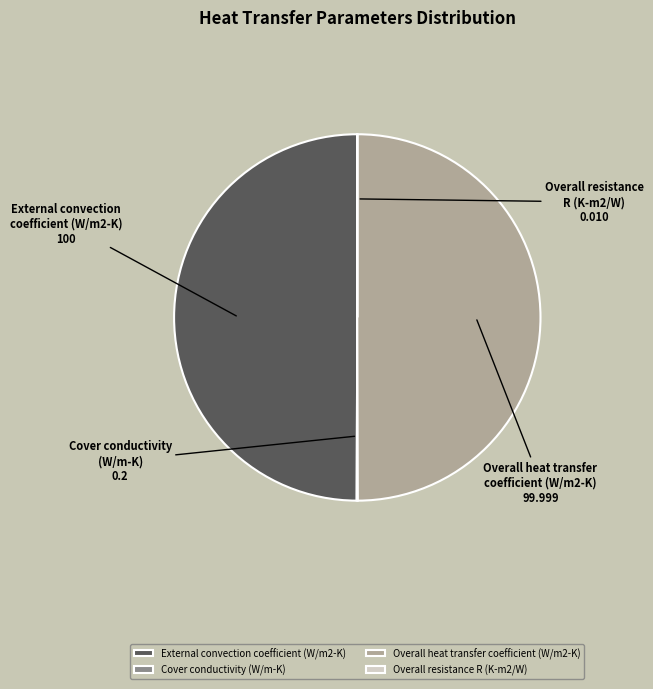

Is it true that Overall heat transfer coefficient (W/m2-K) is 63% of the pie?

False